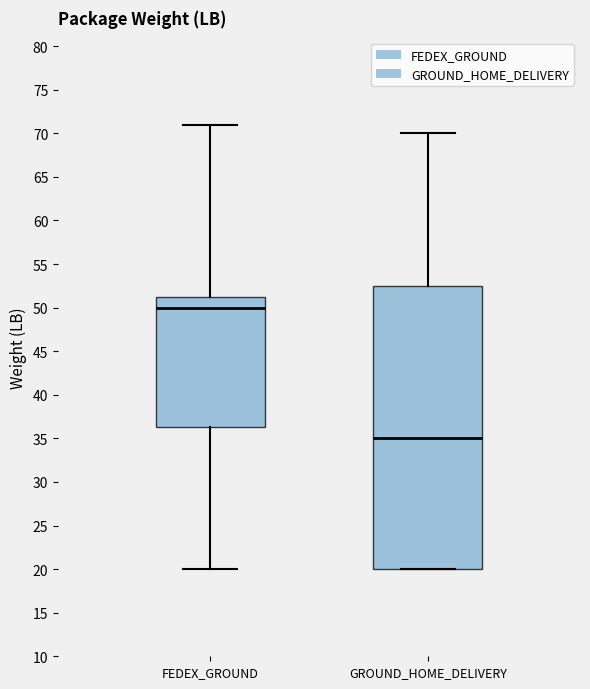

Reading left to right, transcribe this box plot: for each box, give where its median line is, the range the box spans, and where its two whiskers end, as read against the y-axis. The values are not printed on the chart, so give them approximately, as read against the axis.

FEDEX_GROUND: median 50.0, box 36.5 to 51.5, whiskers 20.0 to 71.0
GROUND_HOME_DELIVERY: median 35.0, box 20.0 to 52.5, whiskers 20.0 to 70.0